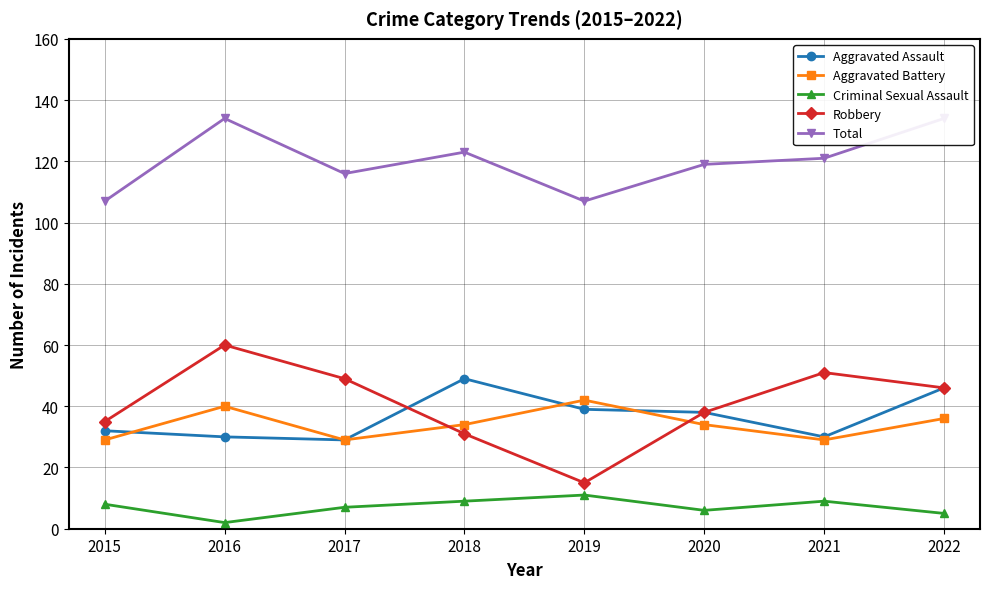

What is the value of the Total point at the 8th from the left?

134